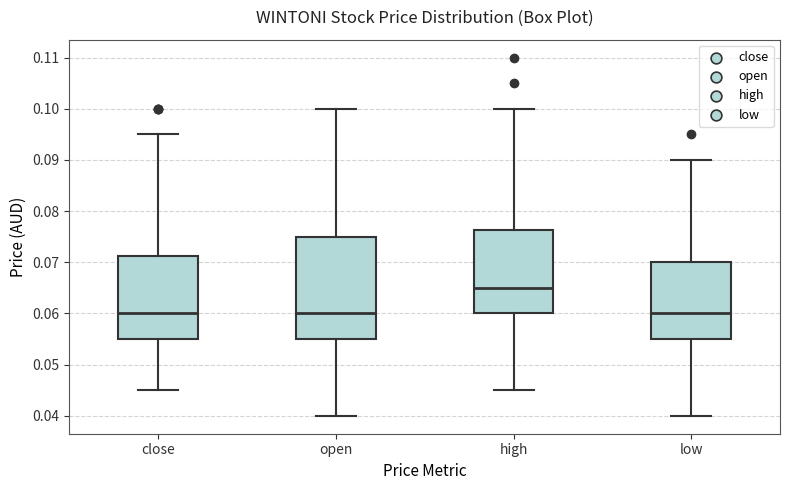

Reading left to right, transcribe this box plot: for each box, give where its median line is, the range the box spans, and where its two whiskers end, as read against the y-axis. The values are not printed on the chart, so give them approximately, as read against the axis.

close: median 0.060, box 0.055 to 0.071, whiskers 0.045 to 0.095
open: median 0.060, box 0.055 to 0.075, whiskers 0.040 to 0.100
high: median 0.065, box 0.060 to 0.076, whiskers 0.045 to 0.100
low: median 0.060, box 0.055 to 0.070, whiskers 0.040 to 0.090